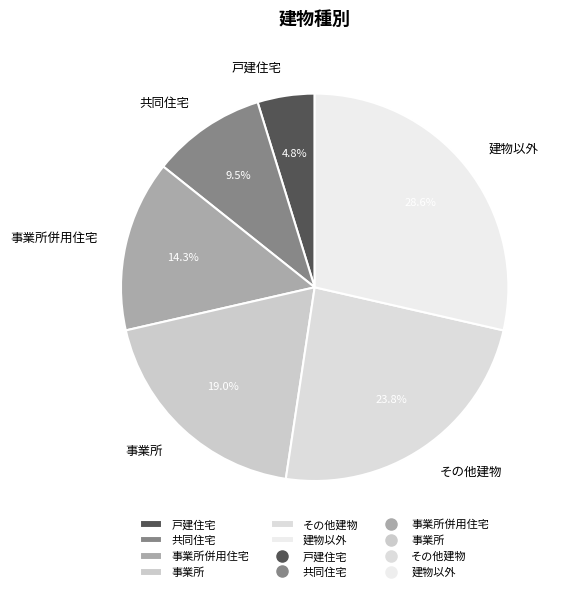

How many segments does this pie chart have?

6